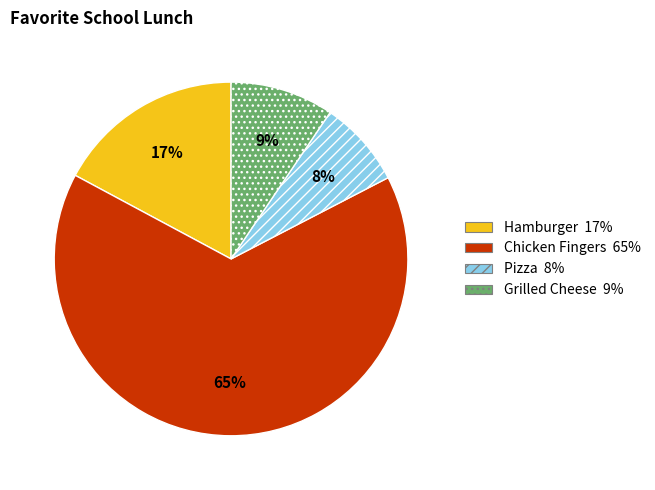

To the nearest percent, what is the average slice percentage?

25%